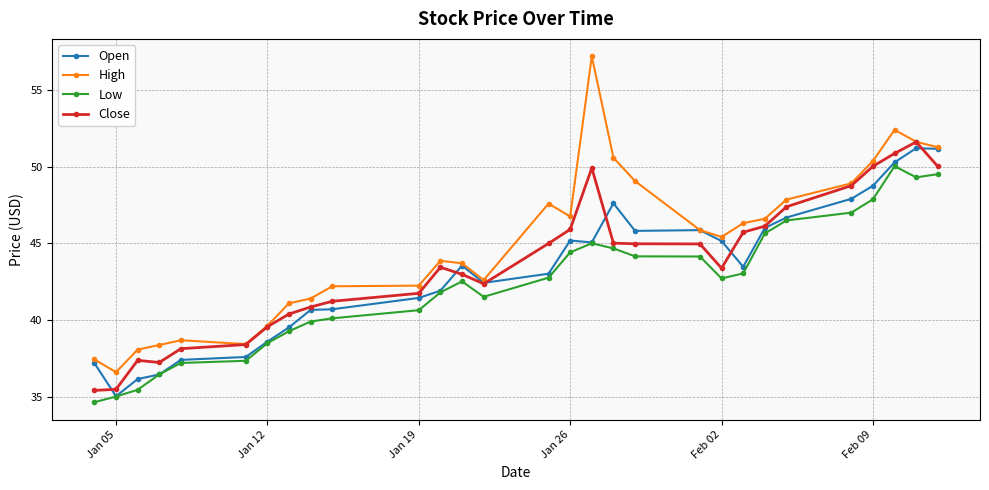

Which series has the widest spread of values?

High